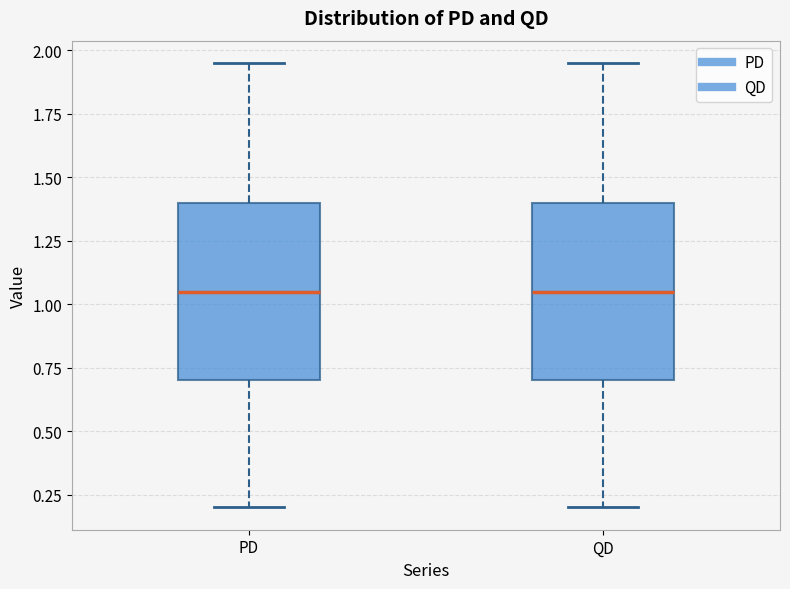

Where is the upper edge of the box for QD on the y-axis? The values are not printed on the chart, so give them approximately, as read against the axis.

1.40